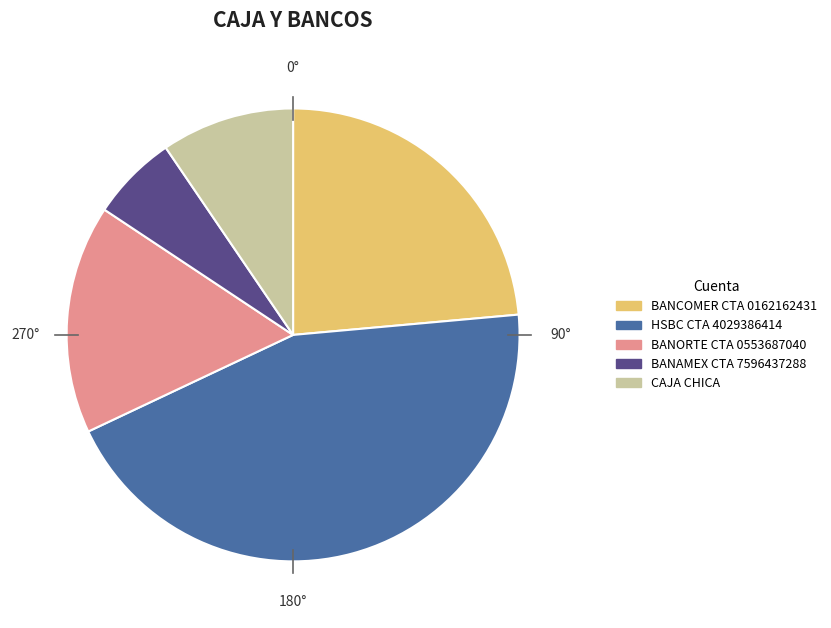

How many slices are in this pie chart?

5